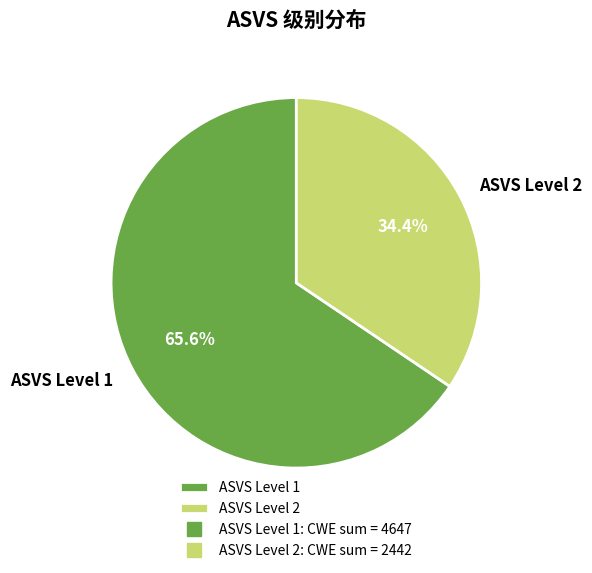

Does any single category account for the majority?

Yes